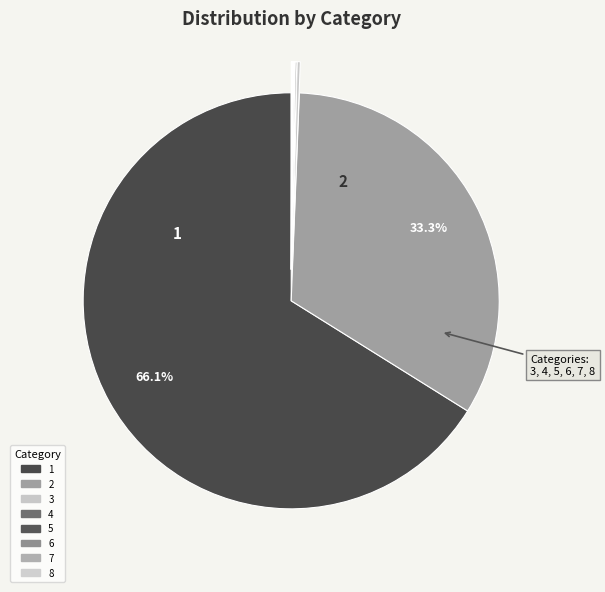

How many slices are in this pie chart?

8